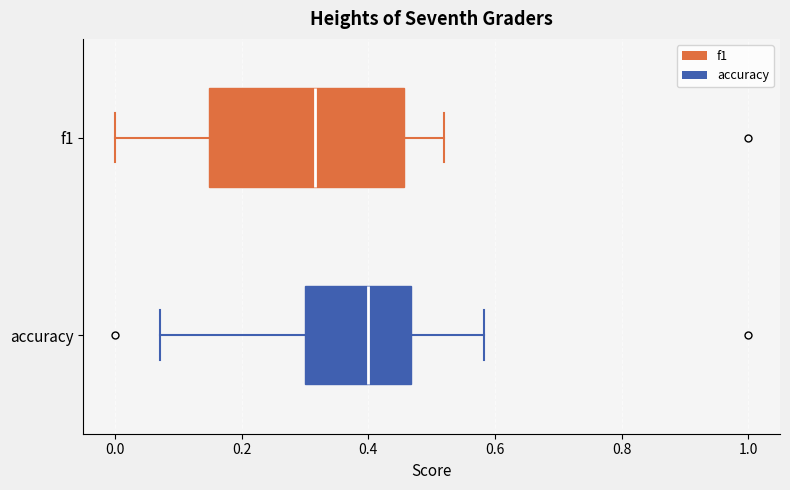

Which box's median line is the furthest to the right?

accuracy